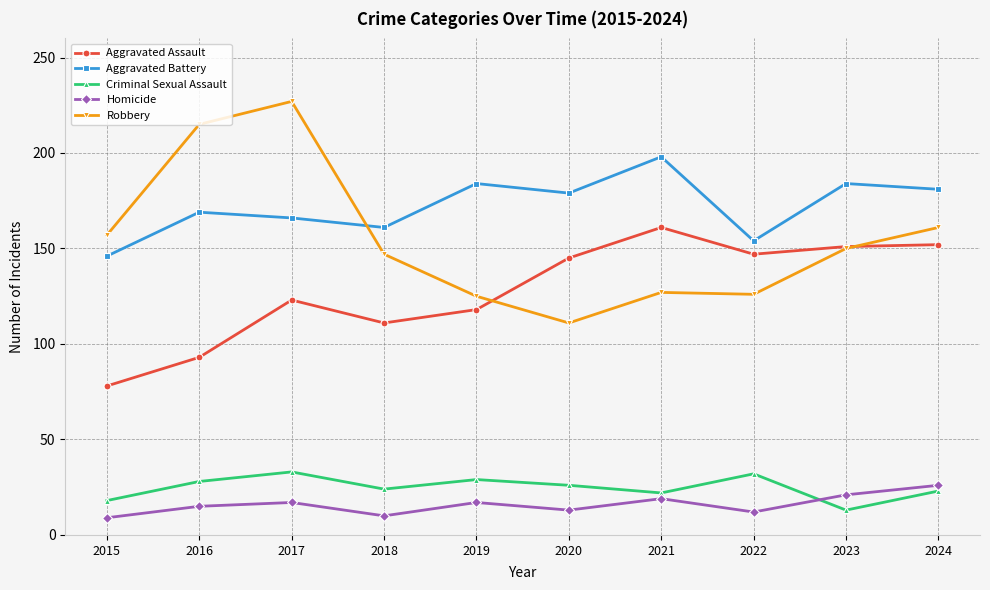

The Robbery series shows 125 at 2019. True or false?

True